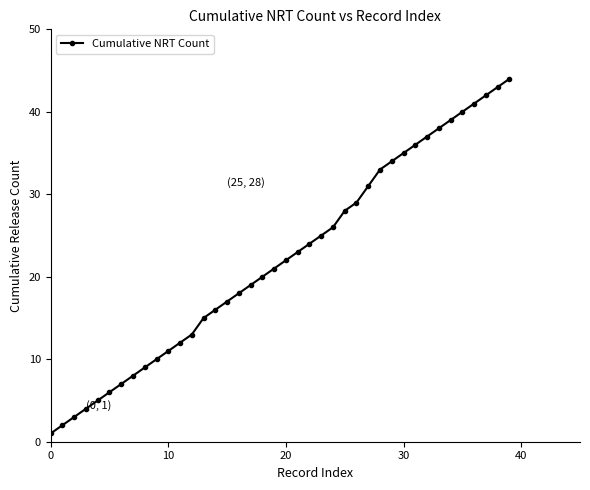

What is the difference between the maximum and second lowest values?

42